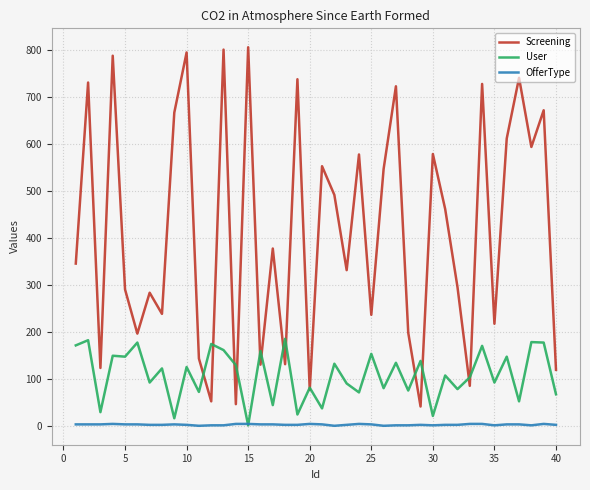

Which series has the widest spread of values?

Screening